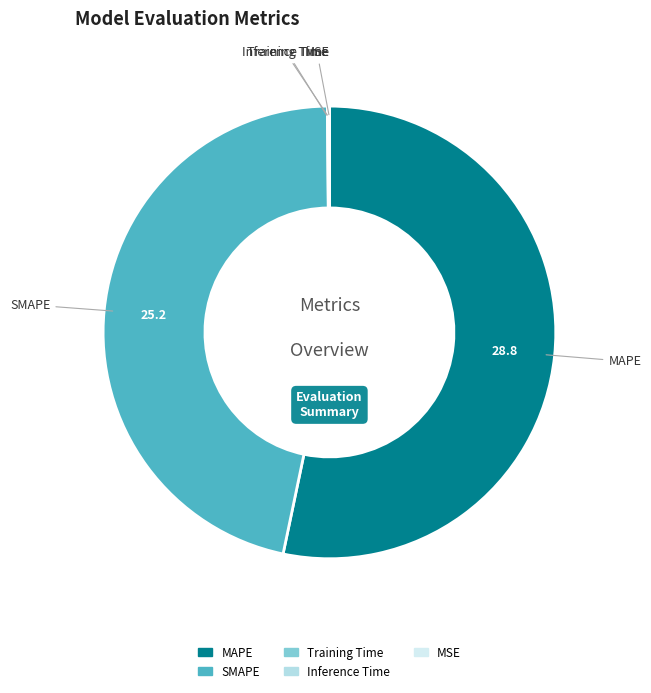

Is there a majority slice in this chart?

Yes